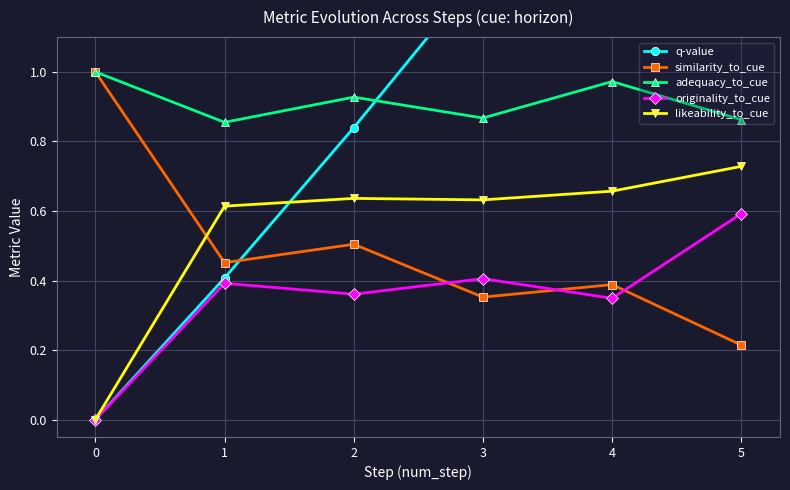

What is the difference between the originality_to_cue values at 0 and 5?

0.6